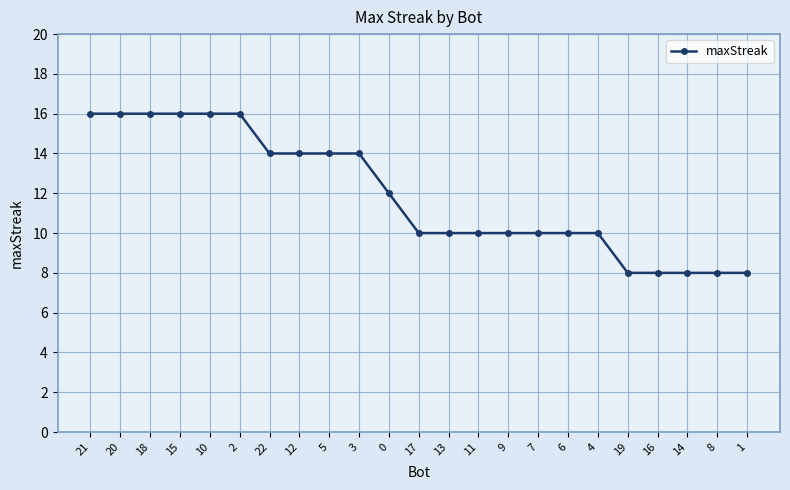

Reading right to left, what are all the values shown in this chart?

1=8	8=8	14=8	16=8	19=8	4=10	6=10	7=10	9=10	11=10	13=10	17=10	0=12	3=14	5=14	12=14	22=14	2=16	10=16	15=16	18=16	20=16	21=16